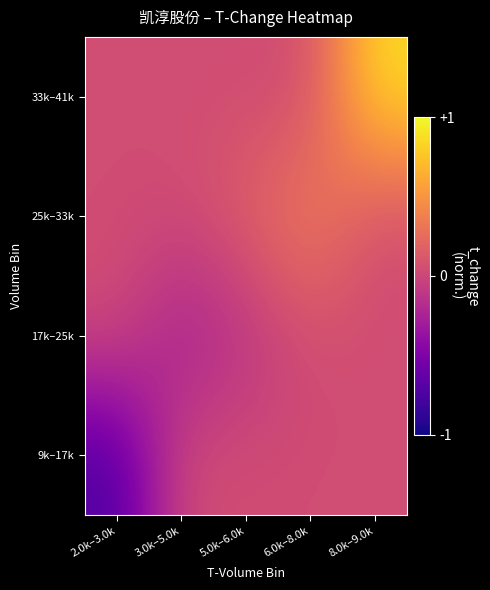

Reading left to right, what are all the values shown in this chart?

9k–17k: 2.0k–3.0k=-0.8	3.0k–5.0k=0.0	5.0k–6.0k=0.0	6.0k–8.0k=0.0	8.0k–9.0k=0.0
17k–25k: 2.0k–3.0k=0.0	3.0k–5.0k=-0.3	5.0k–6.0k=-0.1	6.0k–8.0k=0.0	8.0k–9.0k=0.0
25k–33k: 2.0k–3.0k=0.0	3.0k–5.0k=0.0	5.0k–6.0k=0.2	6.0k–8.0k=0.4	8.0k–9.0k=0.0
33k–41k: 2.0k–3.0k=0.0	3.0k–5.0k=0.0	5.0k–6.0k=0.0	6.0k–8.0k=0.0	8.0k–9.0k=0.9